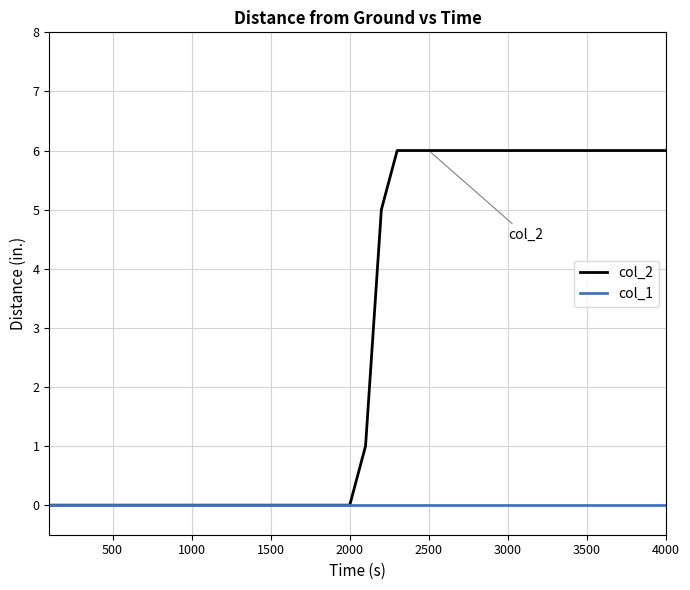

Reading left to right, transcribe all the data shown in this chart.

col_2: 0	0	0	0	0	0	0	0	0	0	0	0	0	0	0	0	0	0	0	0	1	5	6	6	6	6	6	6	6	6	6	6	6	6	6	6	6	6	6	6
col_1: 0	0	0	0	0	0	0	0	0	0	0	0	0	0	0	0	0	0	0	0	0	0	0	0	0	0	0	0	0	0	0	0	0	0	0	0	0	0	0	0